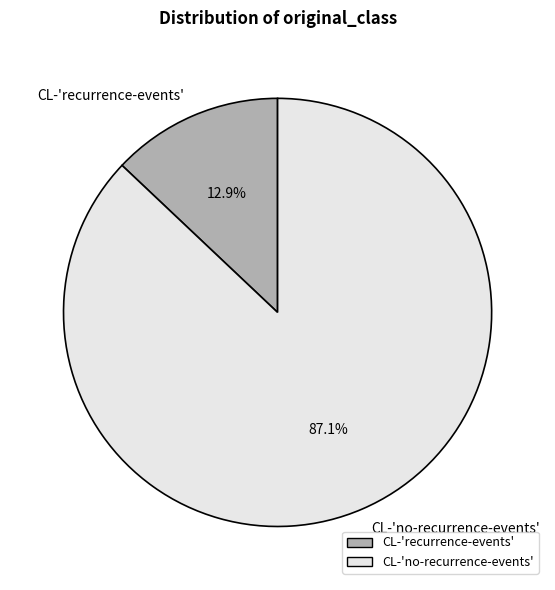

How many segments does this pie chart have?

2